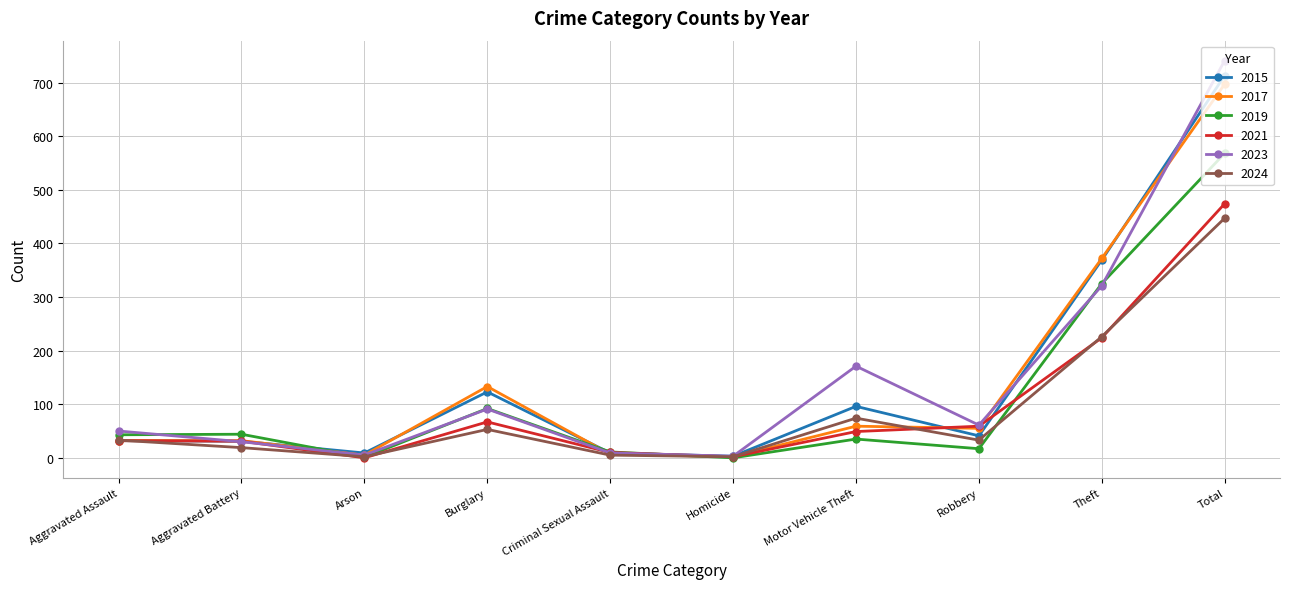

What is the sum of all 2019 values?

1136